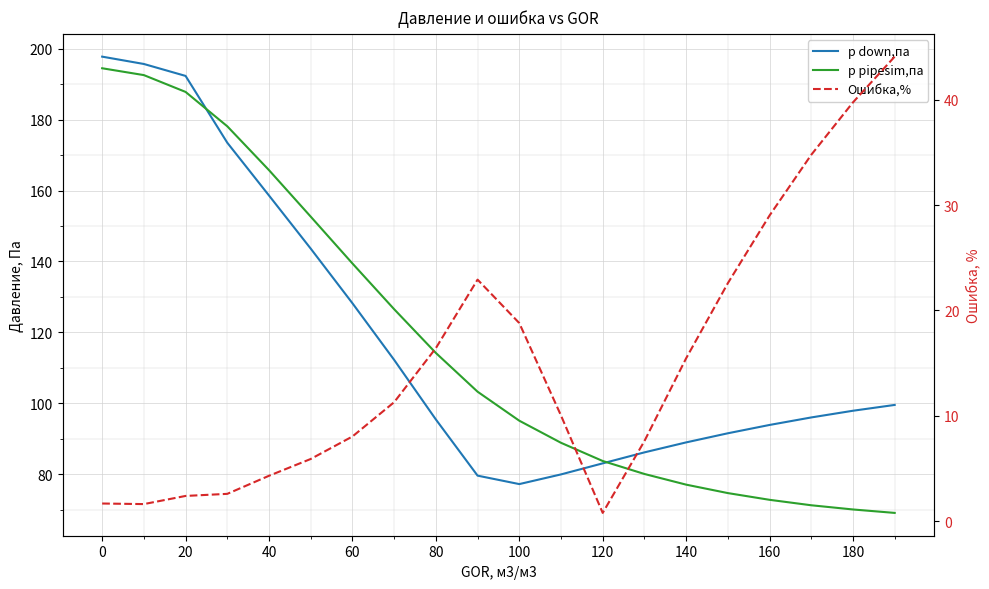

True or false: p pipesim,па has a value of 38.6 at 80.

False